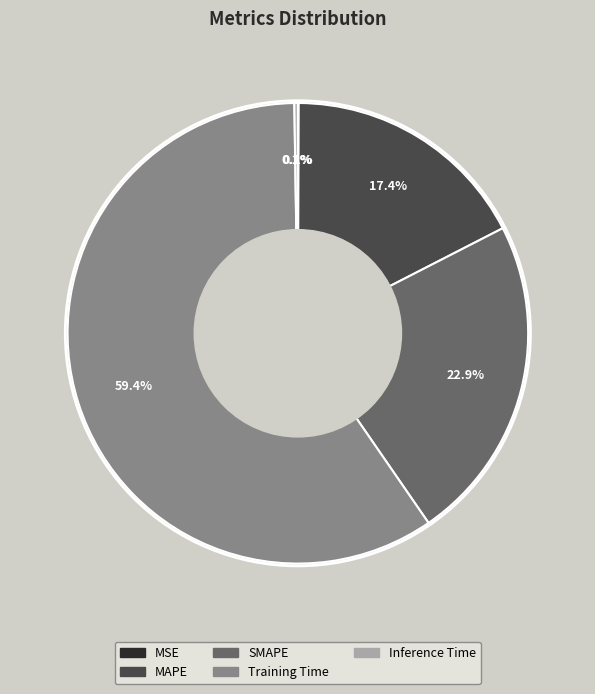

Is there a majority slice in this chart?

Yes